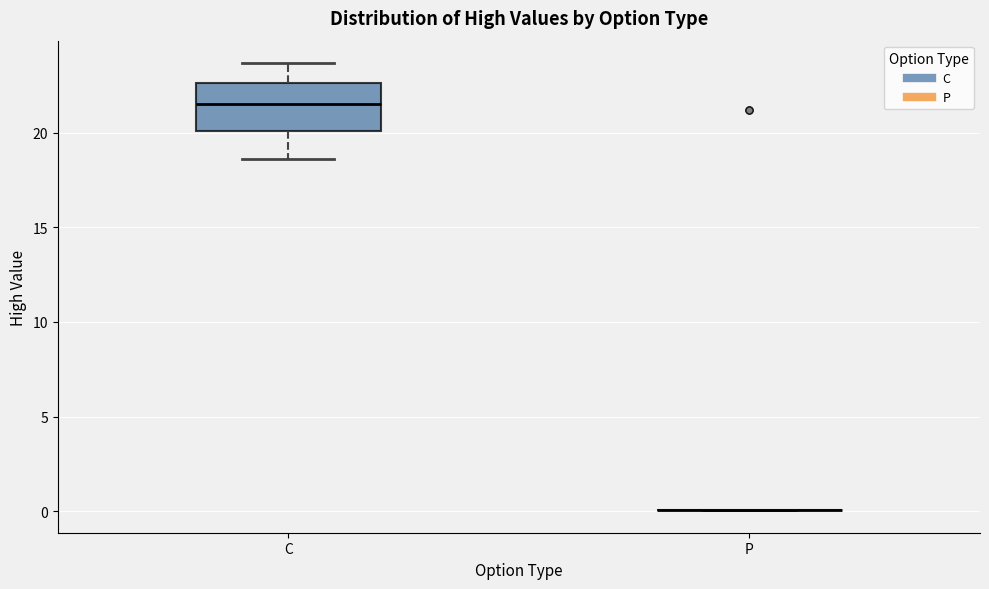

Where does the upper whisker of the box for C end on the y-axis? The values are not printed on the chart, so give them approximately, as read against the axis.

23.5